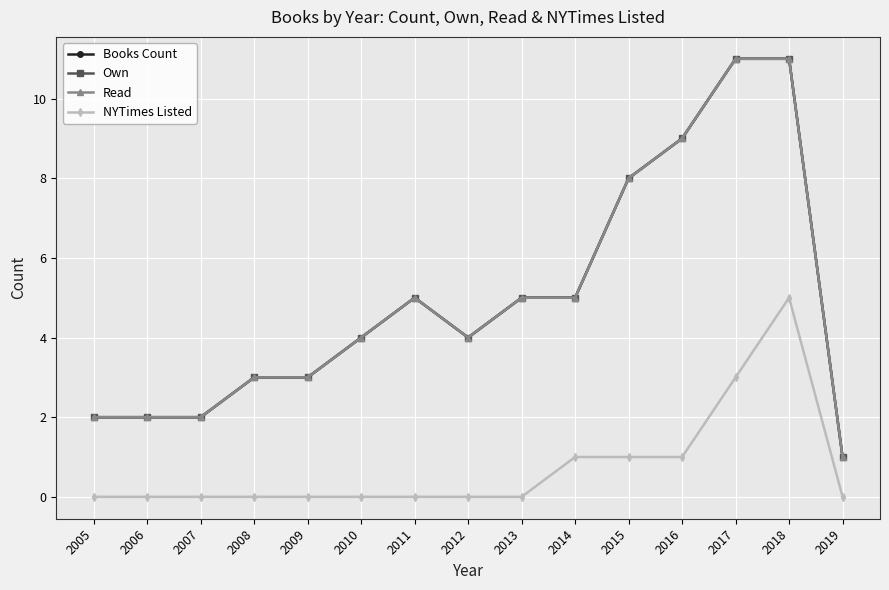

Is this an area chart (filled region under the line)?

No